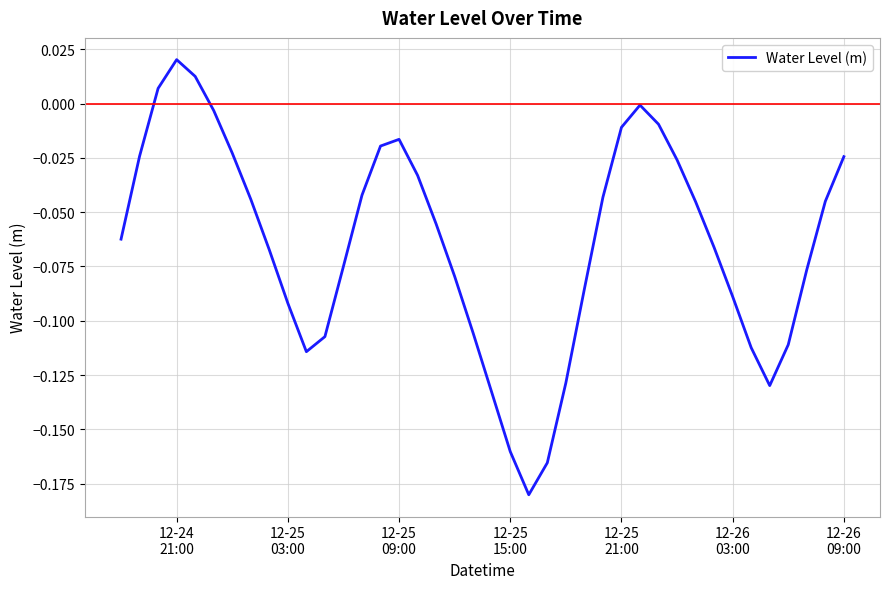

What is the sum of all values?

-2.6